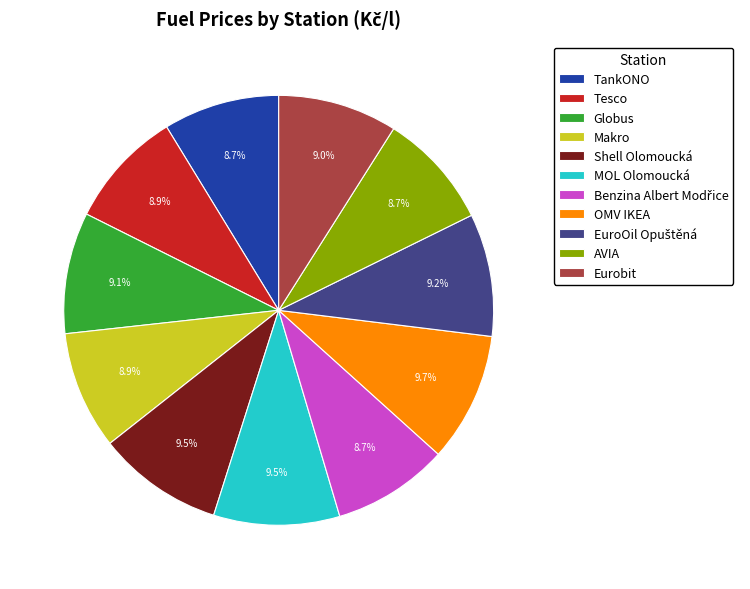

How many slices are in this pie chart?

11